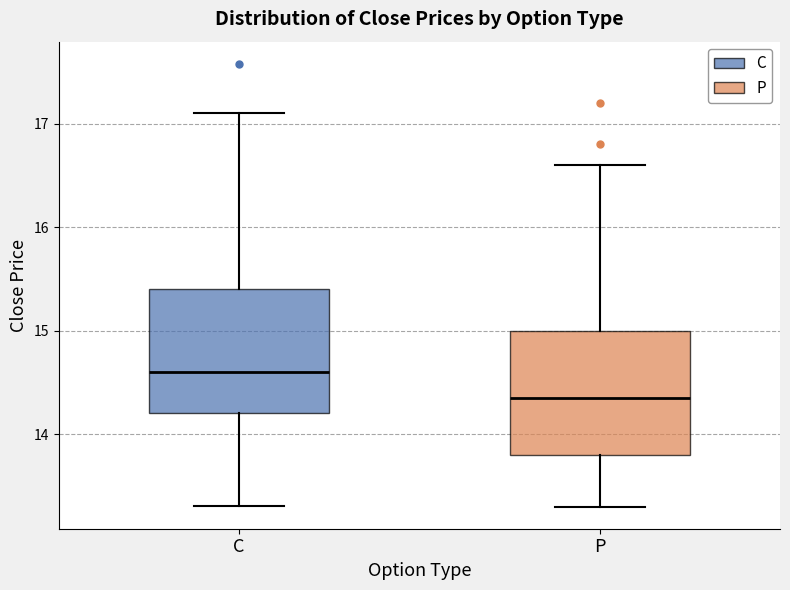

Where does the upper whisker of the box for P end on the y-axis? The values are not printed on the chart, so give them approximately, as read against the axis.

16.6